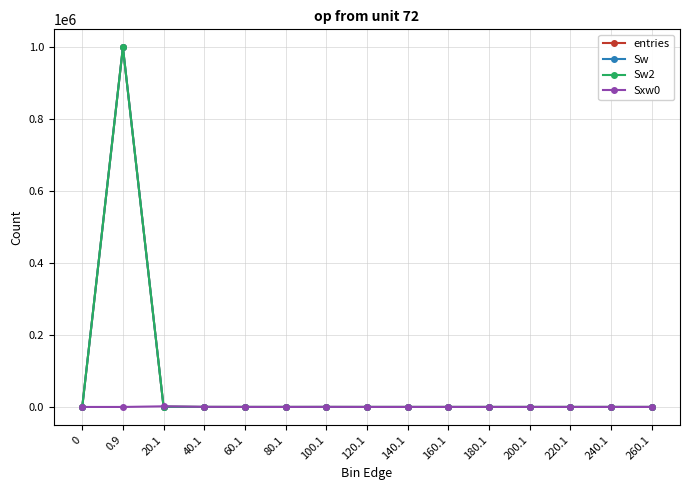

Does the chart have visible grid lines?

Yes